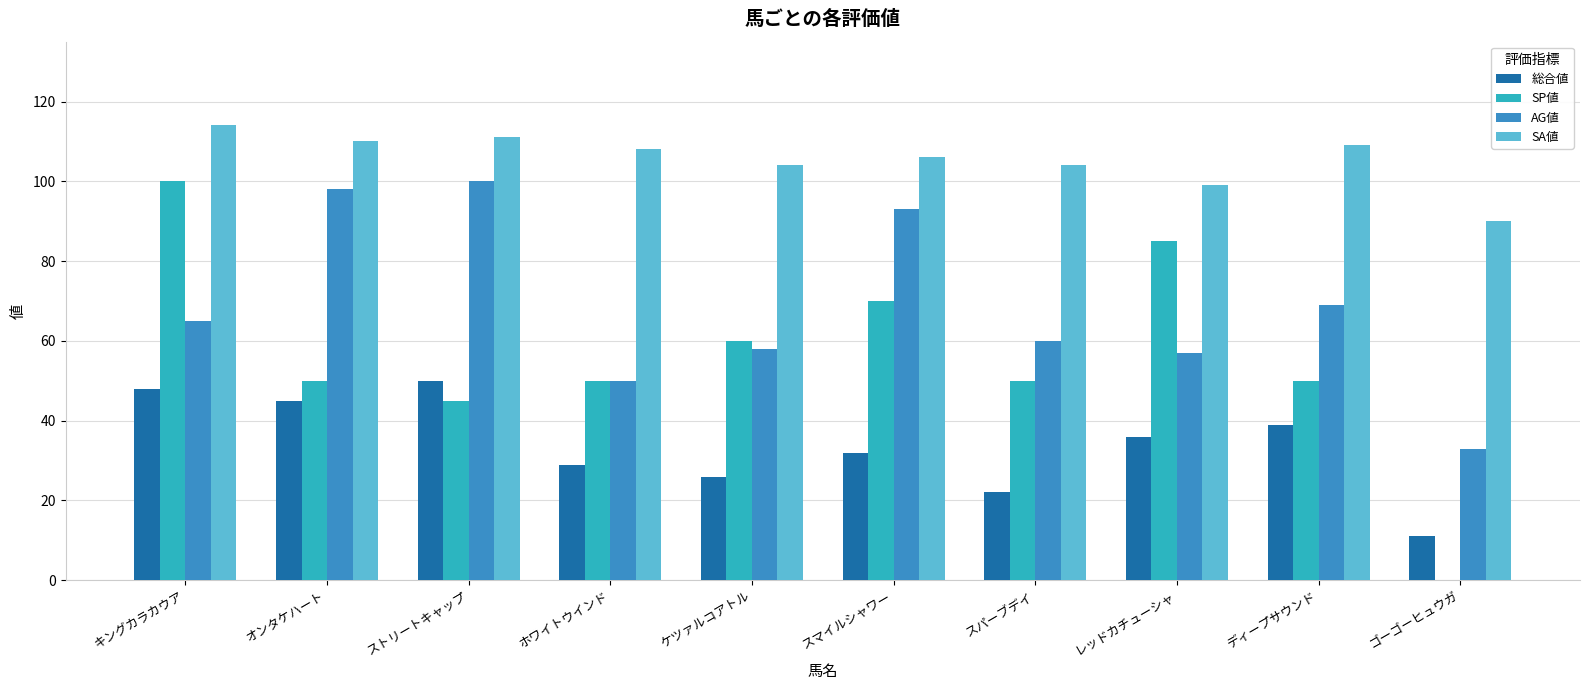

At which label does SA値 first exceed 108?

キングカラカウア